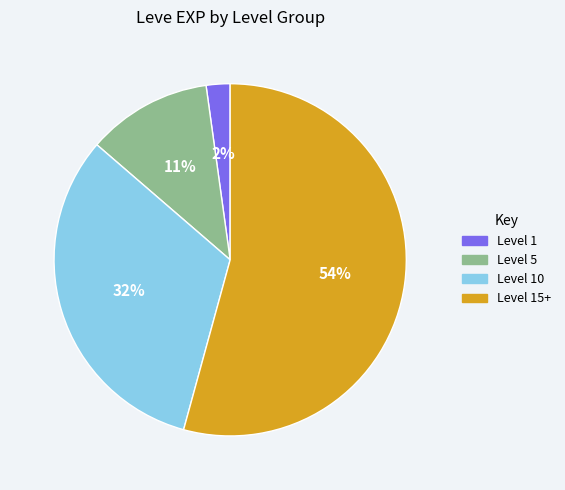

Count the number of slices in the pie.

4